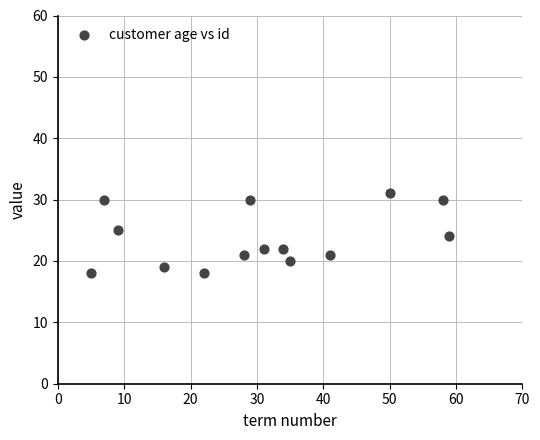

What is the range of X values (max minus min)?

54